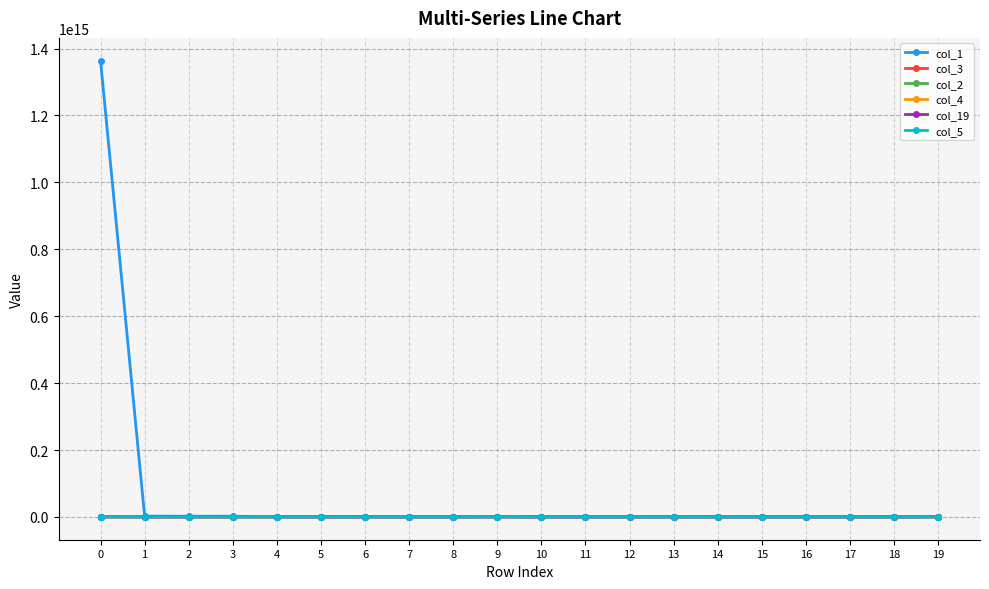

Which series has the largest total across all categories?

col_1